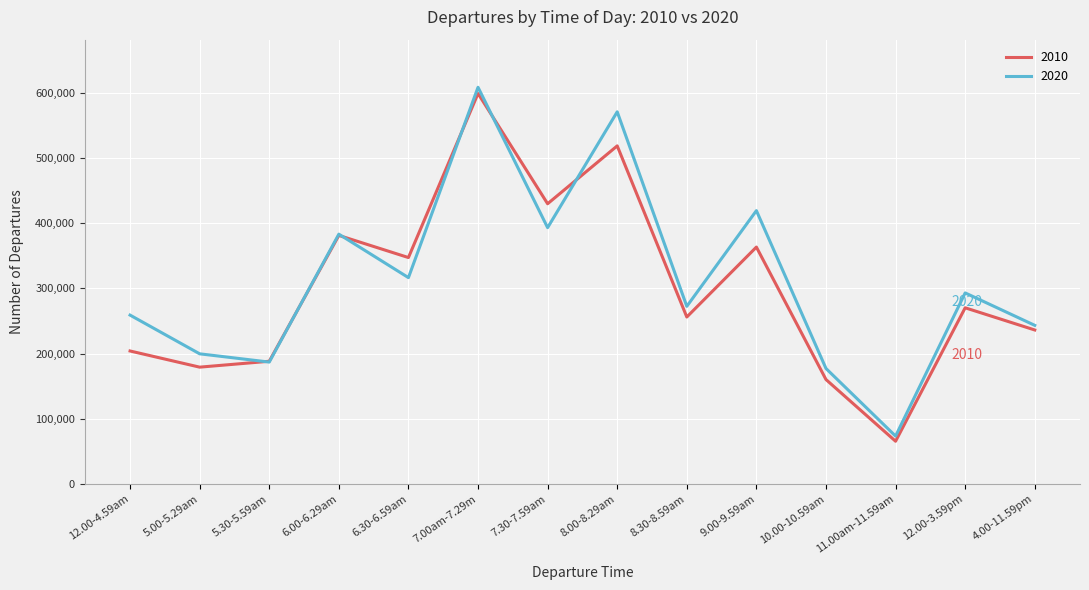

The value of 2020 at 7.30-7.59am is 393104. True or false?

True